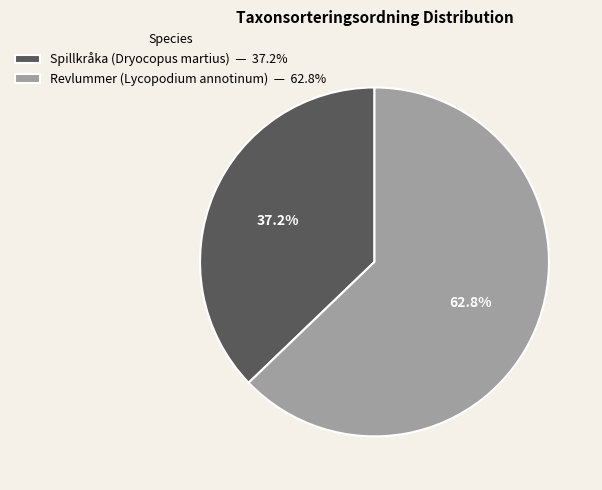

Which category has the biggest portion of the pie?

Revlummer (Lycopodium annotinum)